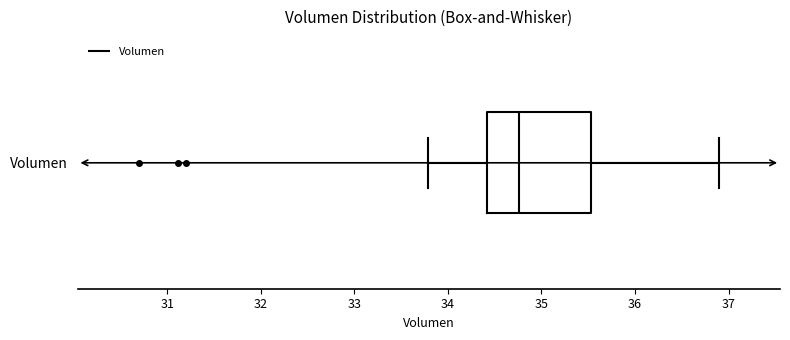

Transcribe this box plot: give where the median line is, the range the box spans, and where the two whiskers end, as read against the x-axis. The values are not printed on the chart, so give them approximately, as read against the axis.

median 34.8, box 34.4 to 35.5, whiskers 33.8 to 36.9